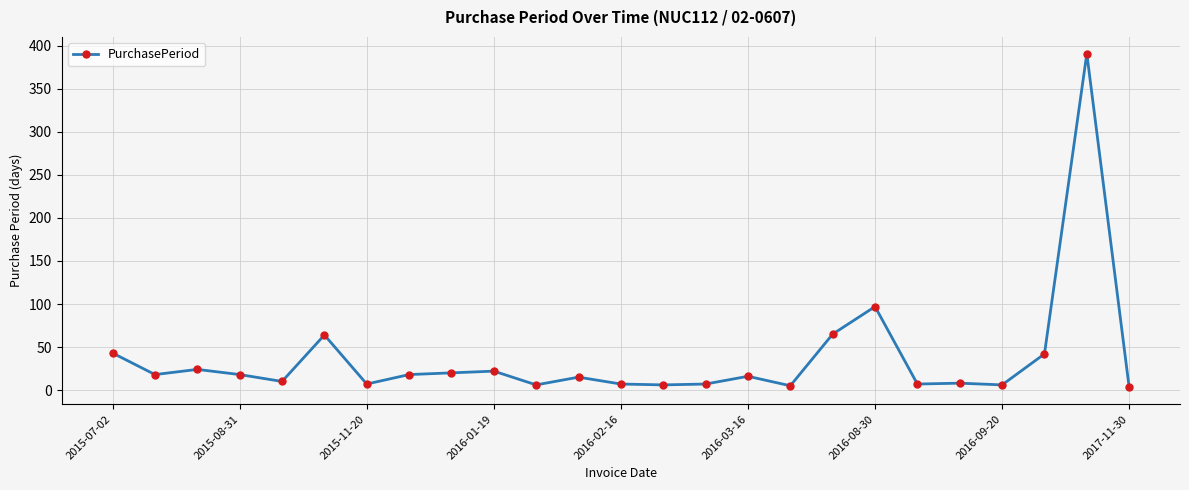

What is the greatest value displayed?

391